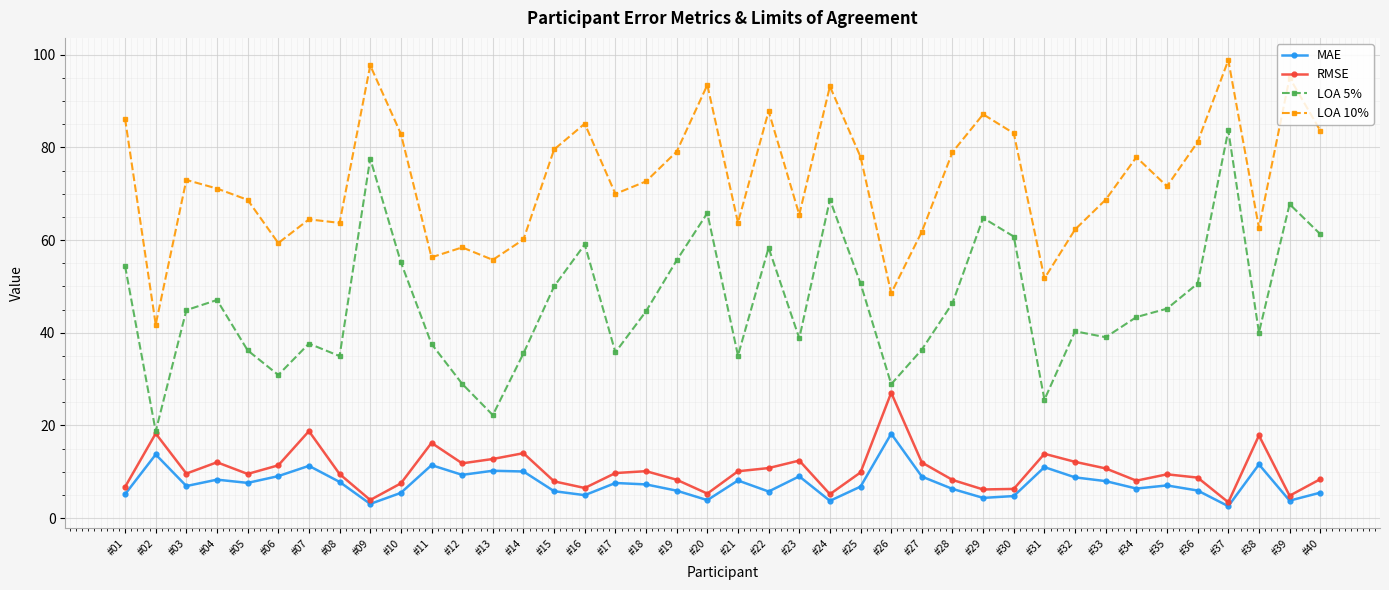

True or false: MAE and LOA 10% cross at least once.

False